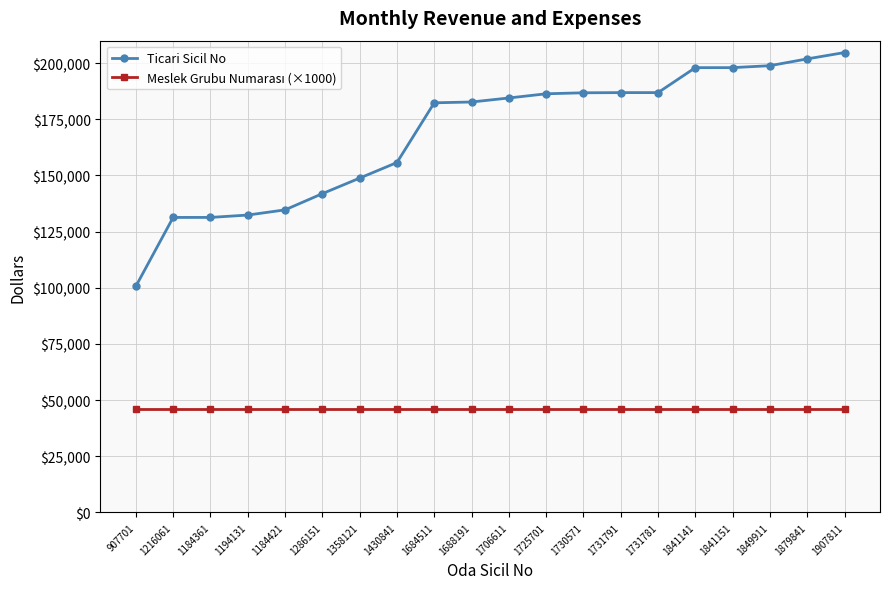

What is the maximum value for Ticari Sicil No?

204719